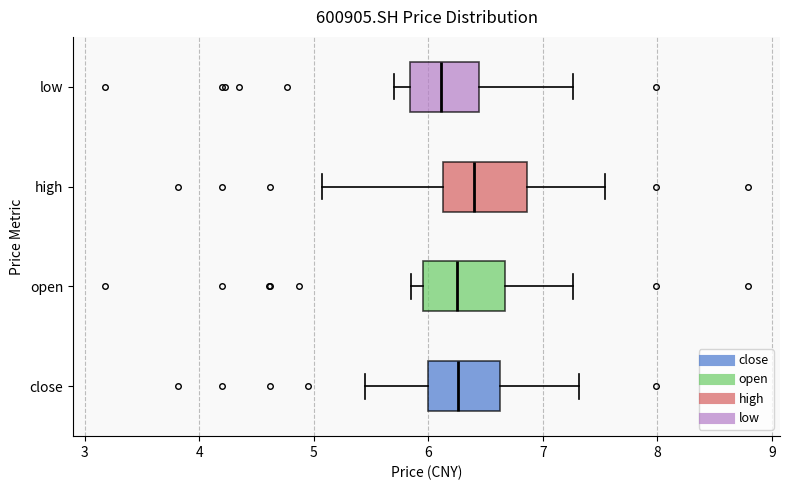

Reading bottom to top, transcribe this box plot: for each box, give where its median line is, the range the box spans, and where its two whiskers end, as read against the x-axis. The values are not printed on the chart, so give them approximately, as read against the axis.

close: median 6.3, box 6.0 to 6.6, whiskers 5.5 to 7.3
open: median 6.3, box 6.0 to 6.7, whiskers 5.9 to 7.3
high: median 6.4, box 6.1 to 6.9, whiskers 5.1 to 7.5
low: median 6.1, box 5.8 to 6.4, whiskers 5.7 to 7.3